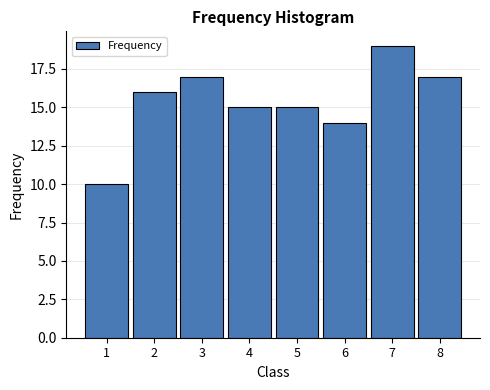

Reading left to right, list all the values displayed in this chart.

1=10	2=16	3=17	4=15	5=15	6=14	7=19	8=17